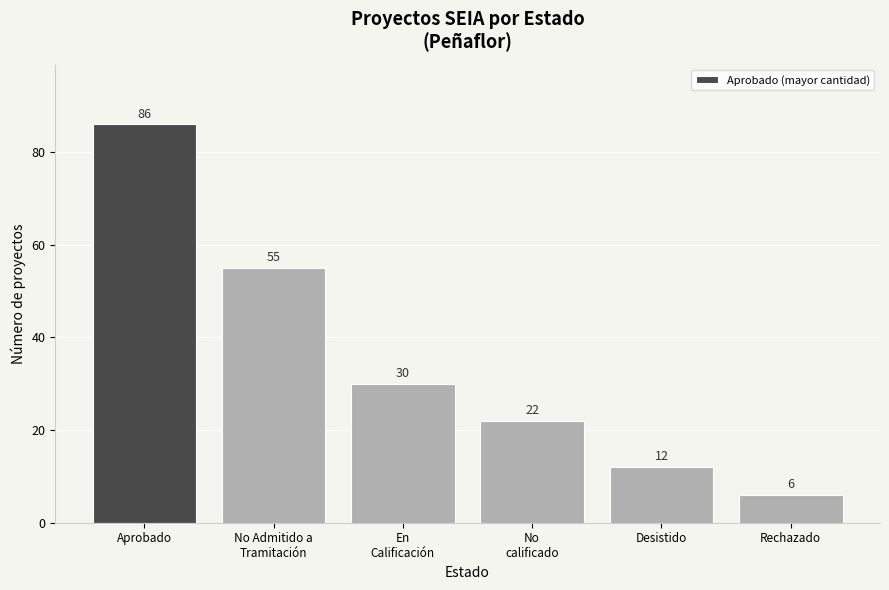

Is it true that the value at Rechazado is 3?

False